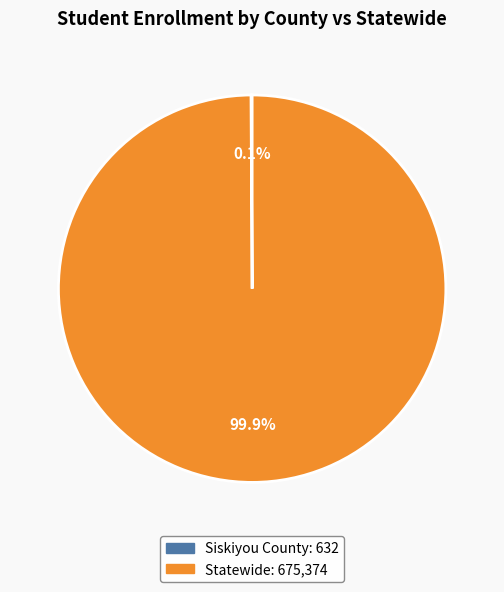

Which category has the biggest portion of the pie?

Statewide